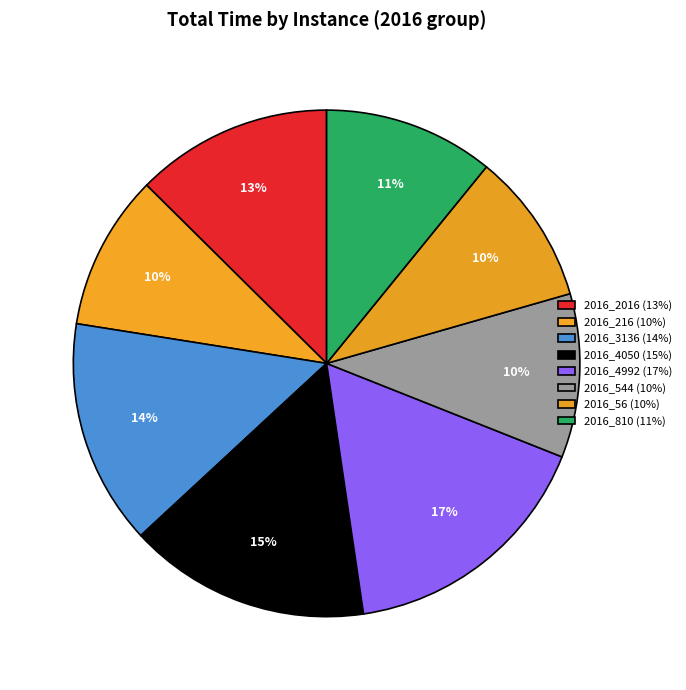

How many slices are in this pie chart?

8